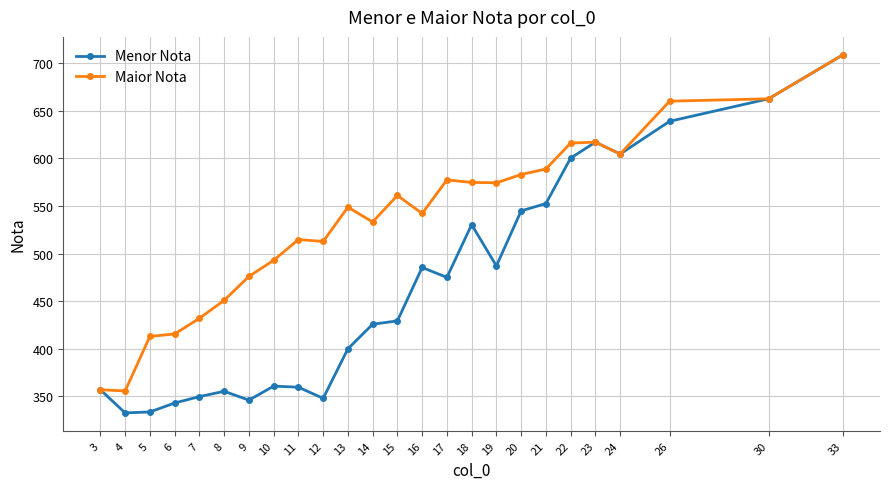

Where does the Maior Nota series first go above 548?

13